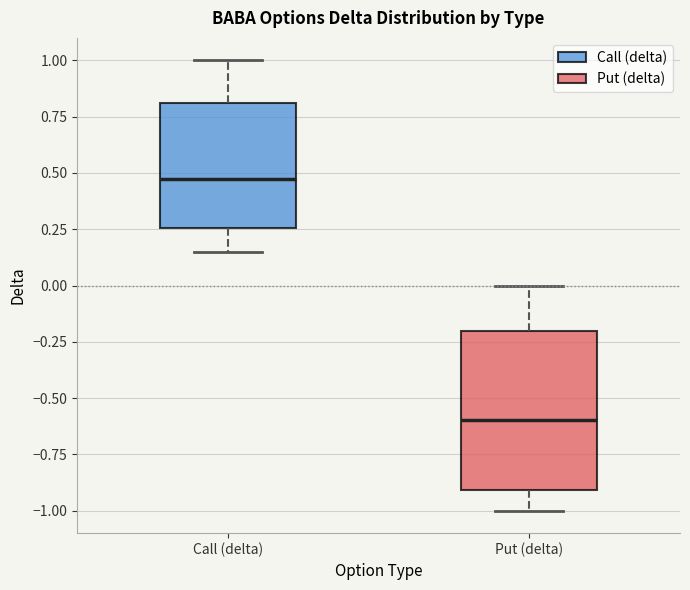

Where does the upper whisker of the box for Call (delta) end on the y-axis? The values are not printed on the chart, so give them approximately, as read against the axis.

1.00